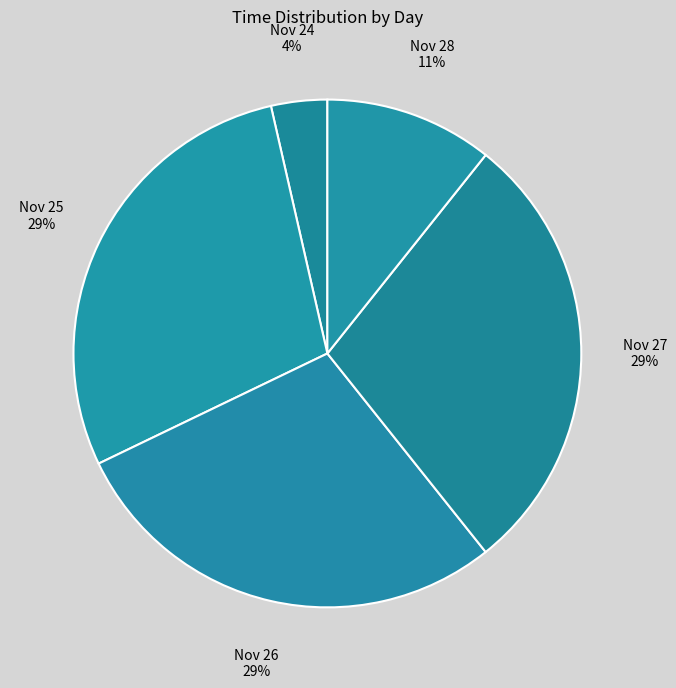

Which has a higher value, Nov 28 or Nov 26?

Nov 26